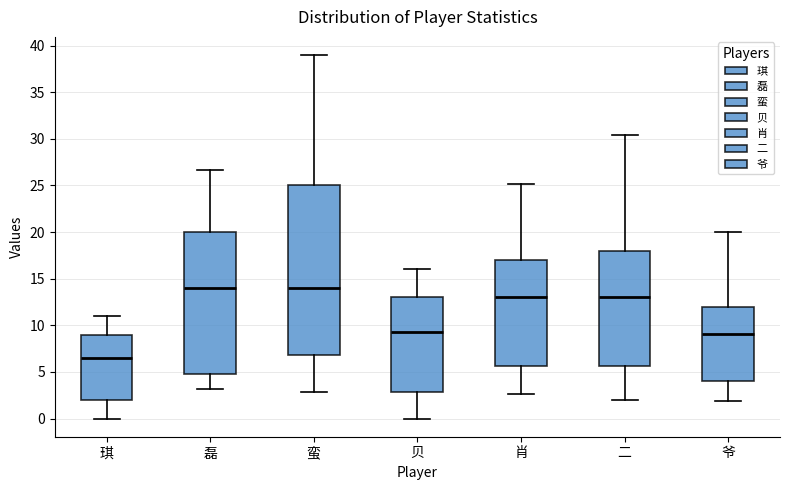

Reading left to right, read every box against the y-axis: the position of its median line, the range the box covers, and the ends of its whiskers. The values are not printed on the chart, so give them approximately, as read against the axis.

琪: median 6.5, box 2.0 to 9.0, whiskers 0.0 to 11.0
磊: median 14.0, box 5.0 to 20.0, whiskers 3.0 to 26.5
蛮: median 14.0, box 7.0 to 25.0, whiskers 3.0 to 39.0
贝: median 9.5, box 3.0 to 13.0, whiskers 0.0 to 16.0
肖: median 13.0, box 5.5 to 17.0, whiskers 2.5 to 25.0
二: median 13.0, box 5.5 to 18.0, whiskers 2.0 to 30.5
爷: median 9.0, box 4.0 to 12.0, whiskers 2.0 to 20.0